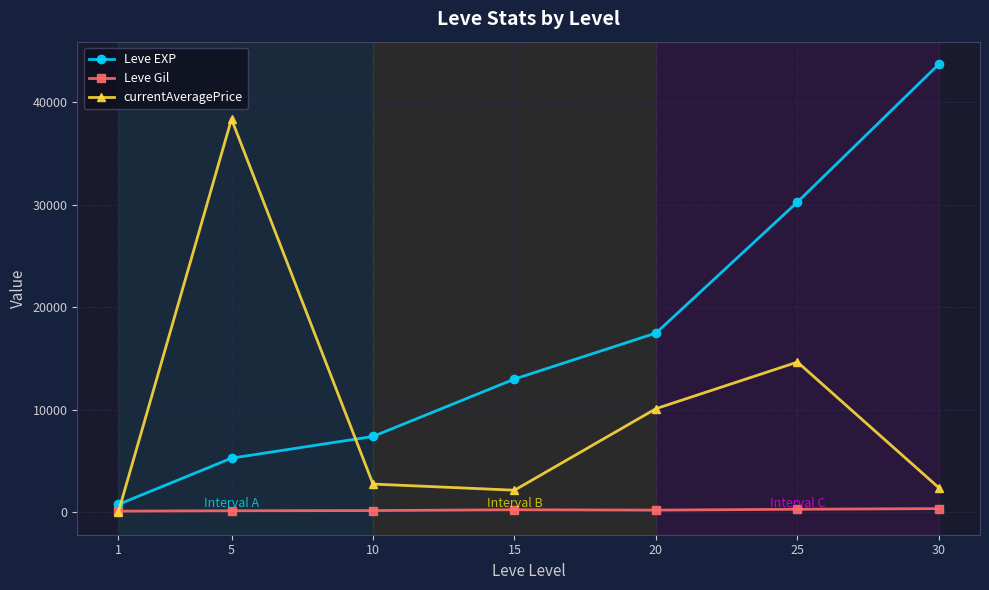

What is the difference between the maximum and minimum values in the Leve EXP series?

42965.0